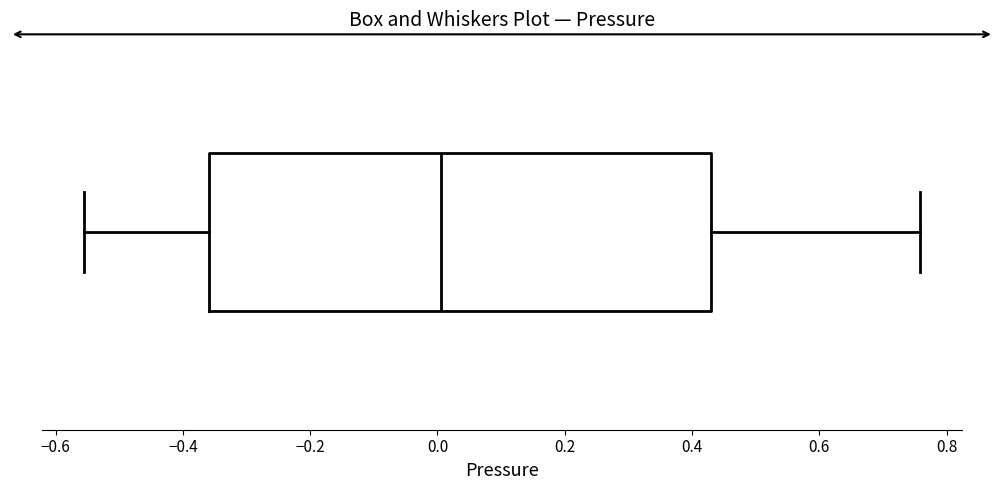

Transcribe this box plot: give where the median line is, the range the box spans, and where the two whiskers end, as read against the x-axis. The values are not printed on the chart, so give them approximately, as read against the axis.

median 0.00, box -0.36 to 0.42, whiskers -0.56 to 0.76